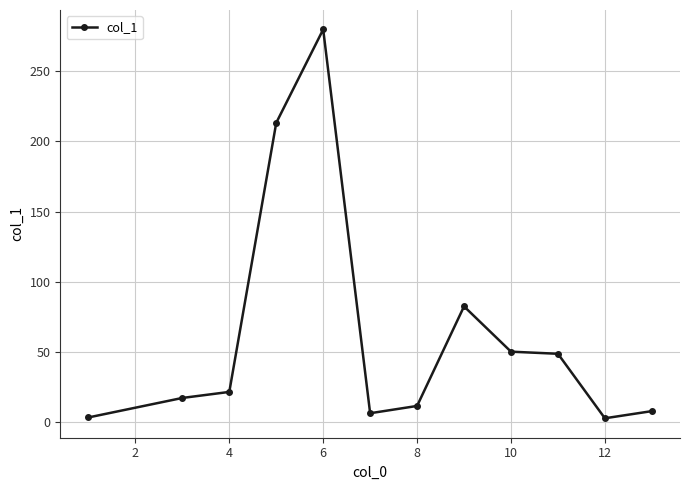

What is the sum of all values?

743.9